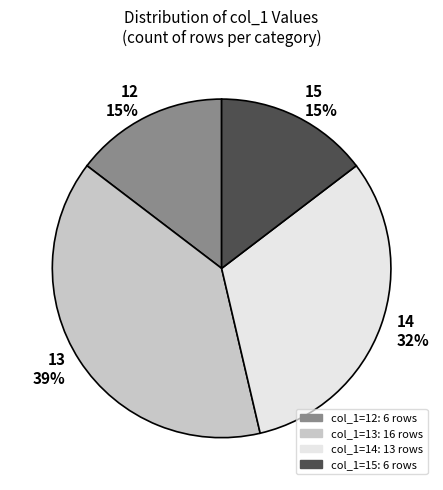

Is there a majority slice in this chart?

No